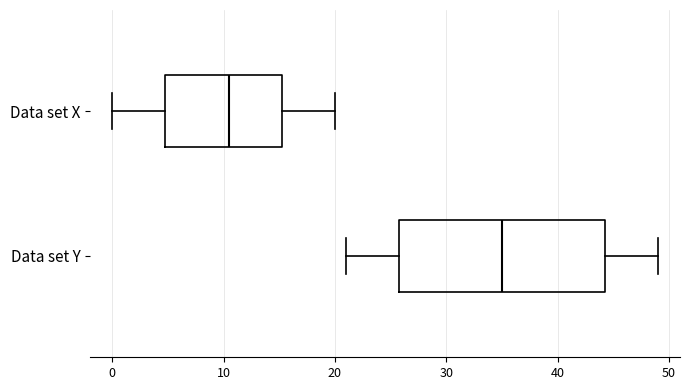

Reading bottom to top, read every box against the x-axis: the position of its median line, the range the box covers, and the ends of its whiskers. The values are not printed on the chart, so give them approximately, as read against the axis.

Data set Y: median 35, box 26 to 44, whiskers 21 to 49
Data set X: median 11, box 5 to 15, whiskers 0 to 20